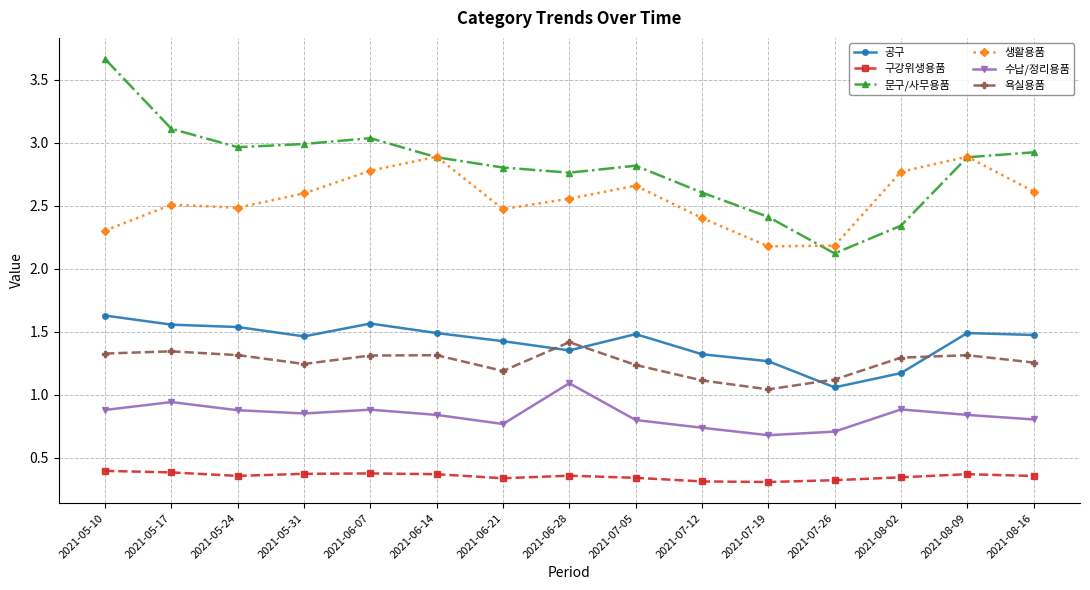

At which category is the sum across all series the highest?

2021-05-10